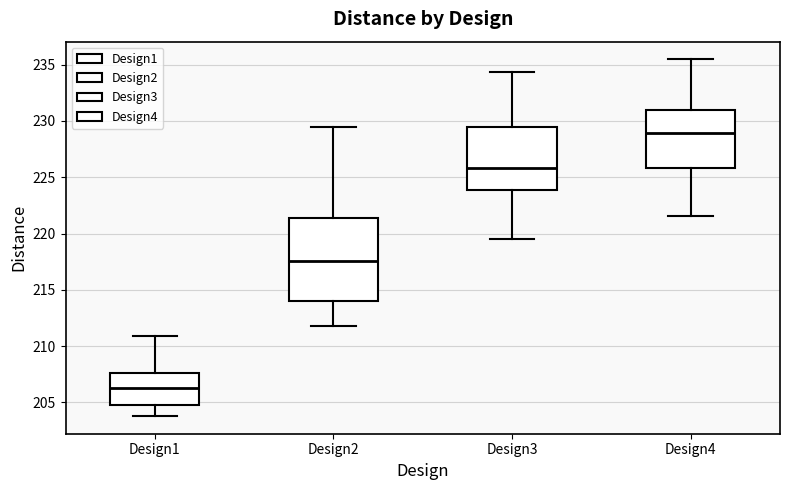

Where does the median line of the box for Design2 sit on the y-axis? The values are not printed on the chart, so give them approximately, as read against the axis.

217.5